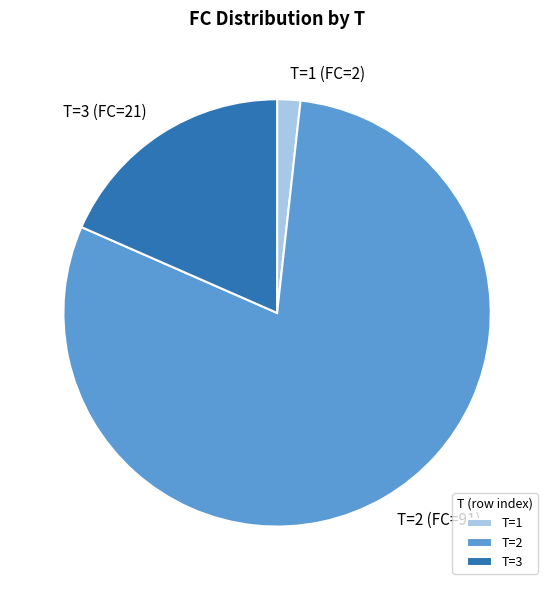

True or false: T=1 accounts for 2% of the total.

True